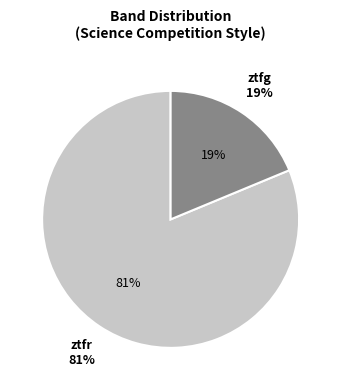

Count the number of slices in the pie.

2